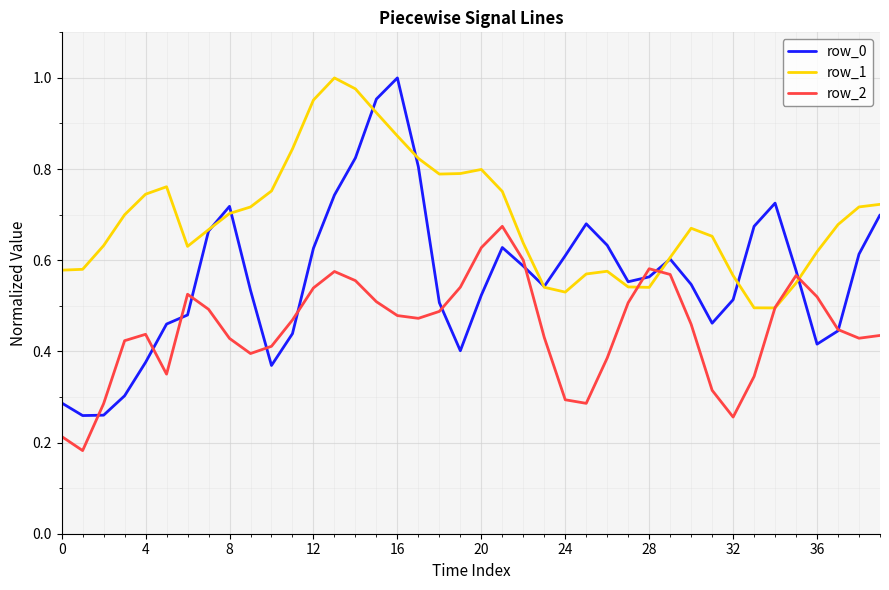

List the series in order of their overall mean, lowest first.

row_2, row_0, row_1